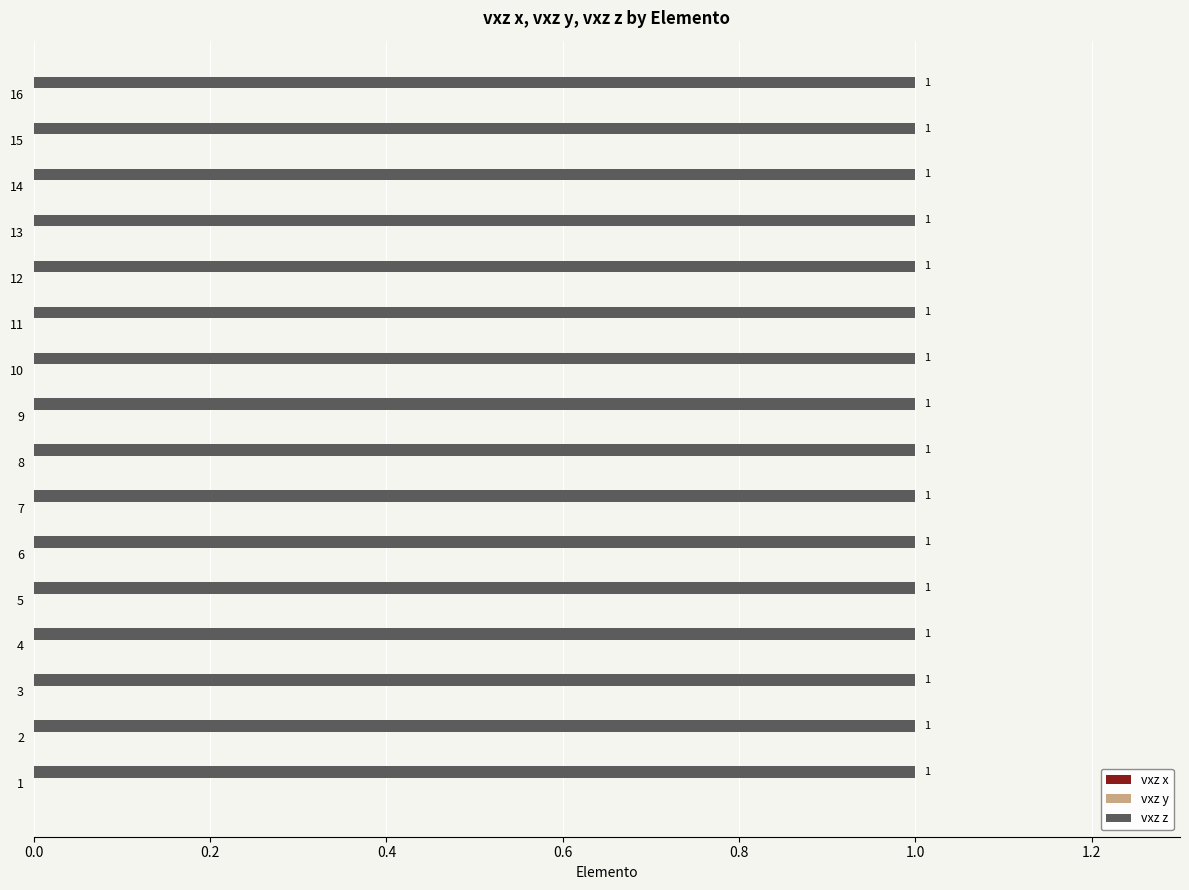

How many categories are shown in the chart?

16